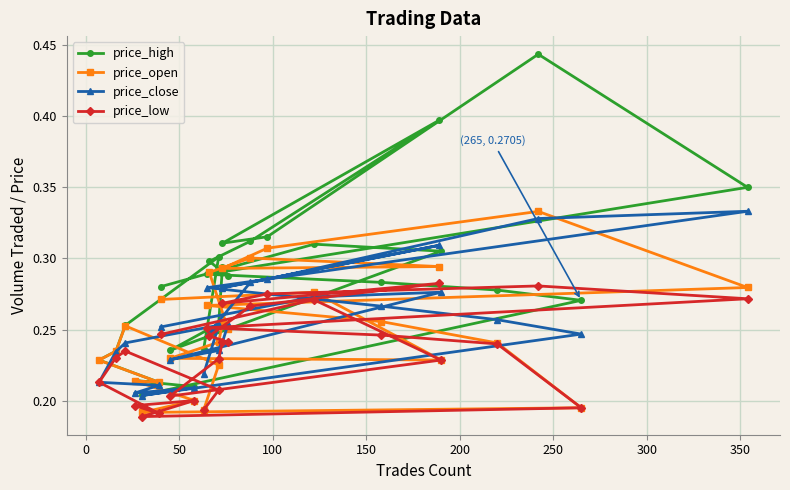

At how many categories does at least one series exceed 0?

27